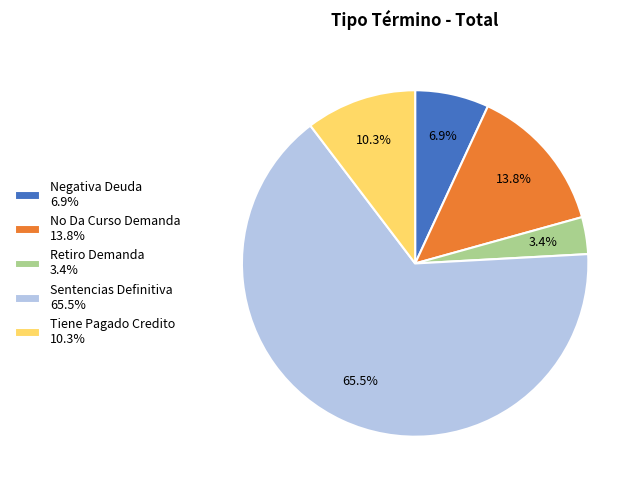

Which slice is the largest?

Sentencias Definitiva